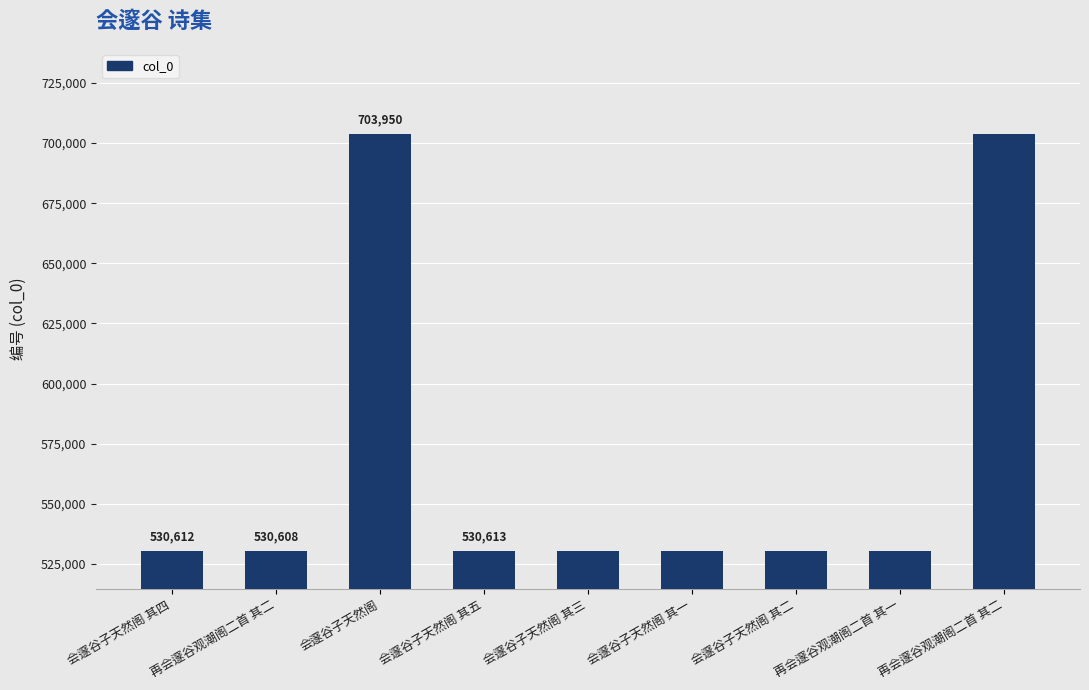

Where is the data nearest to the value 617278?

会邃谷子天然阁 其五